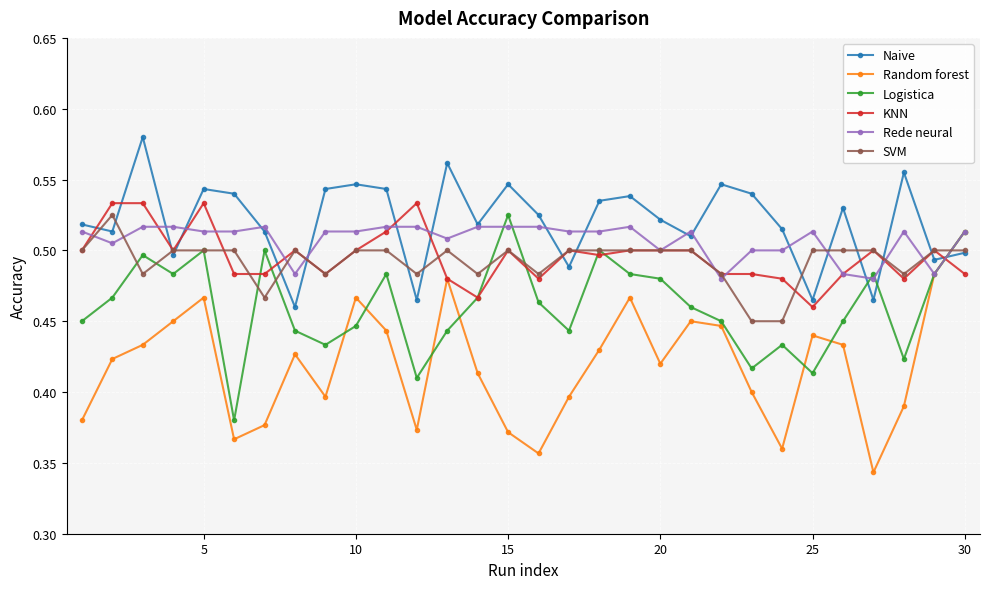

Count the Rede neural values in the range 0 to 1.

30